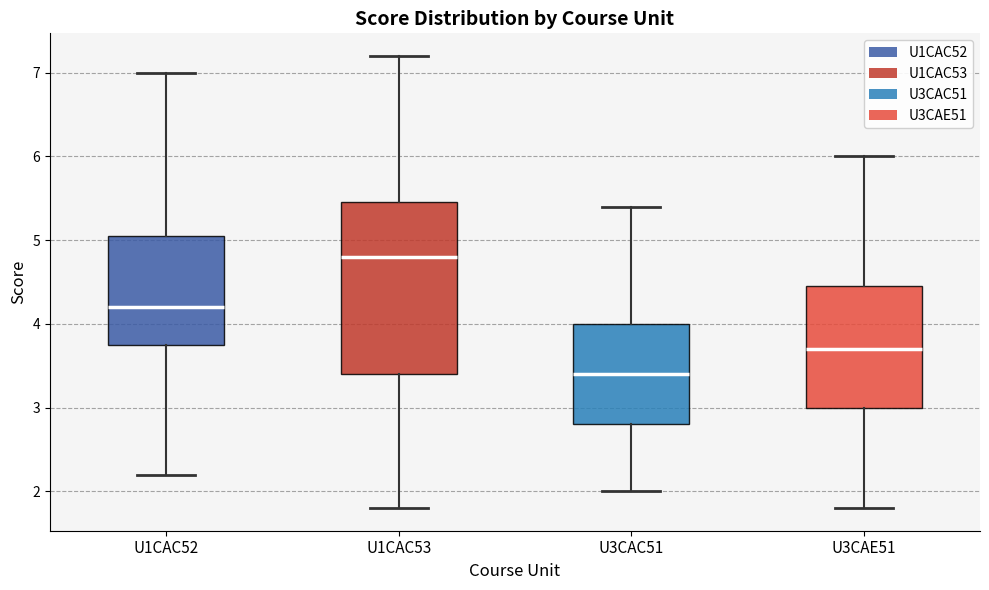

Where does the median line of the box for U3CAE51 sit on the y-axis? The values are not printed on the chart, so give them approximately, as read against the axis.

3.7